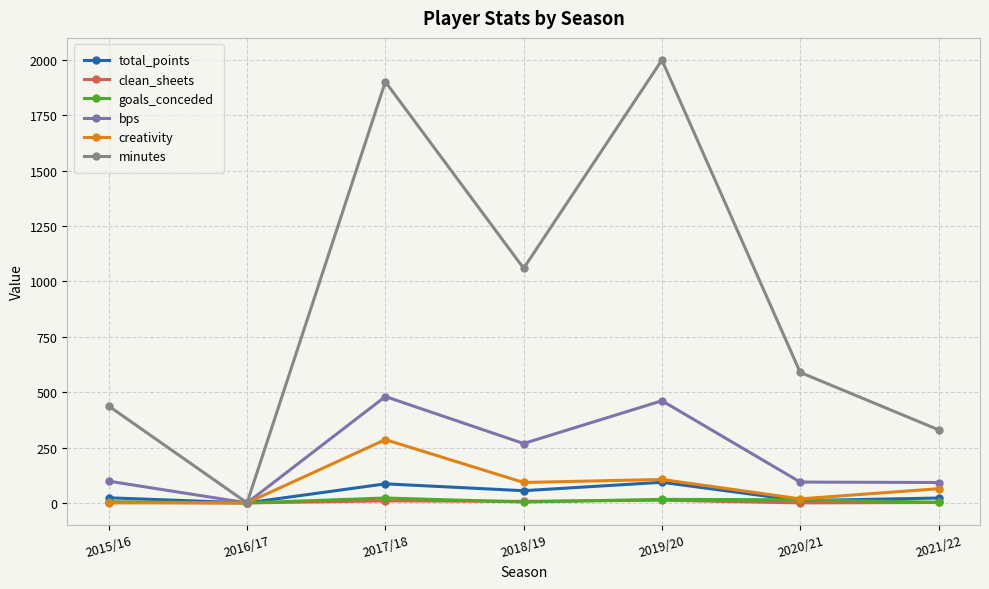

What is the label of the 3rd point from the right?

2019/20